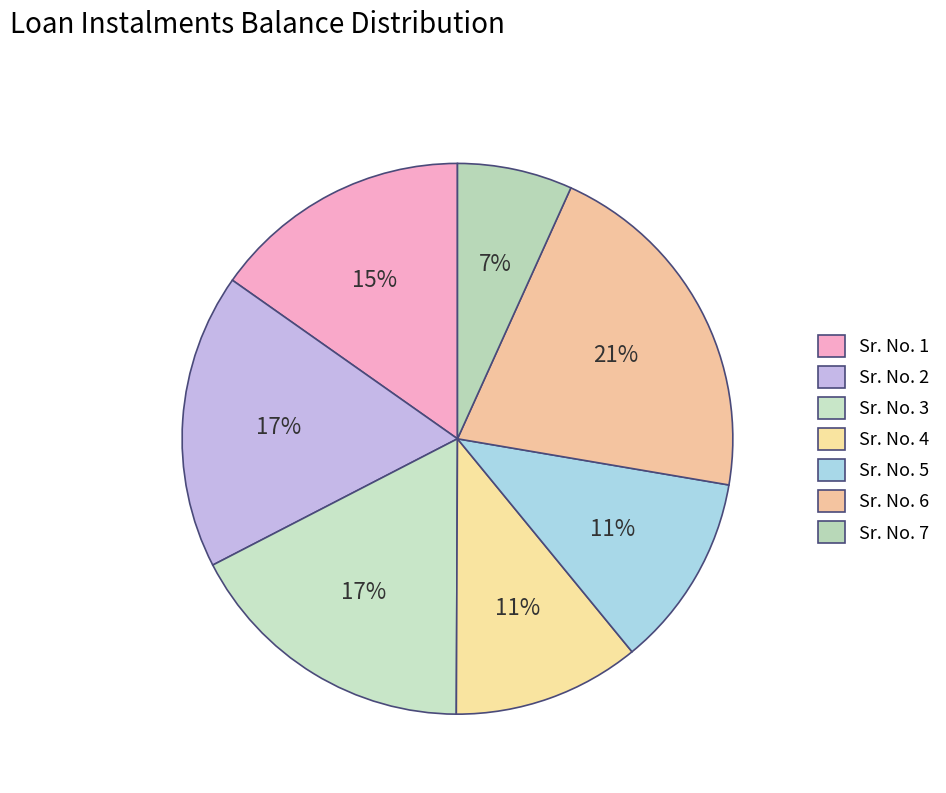

How many segments does this pie chart have?

7